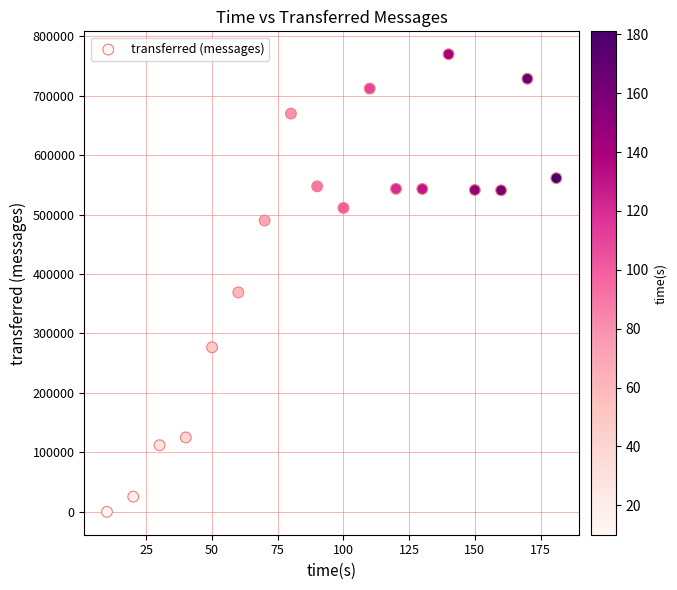

What is the range of Y values (max minus min)?

769700